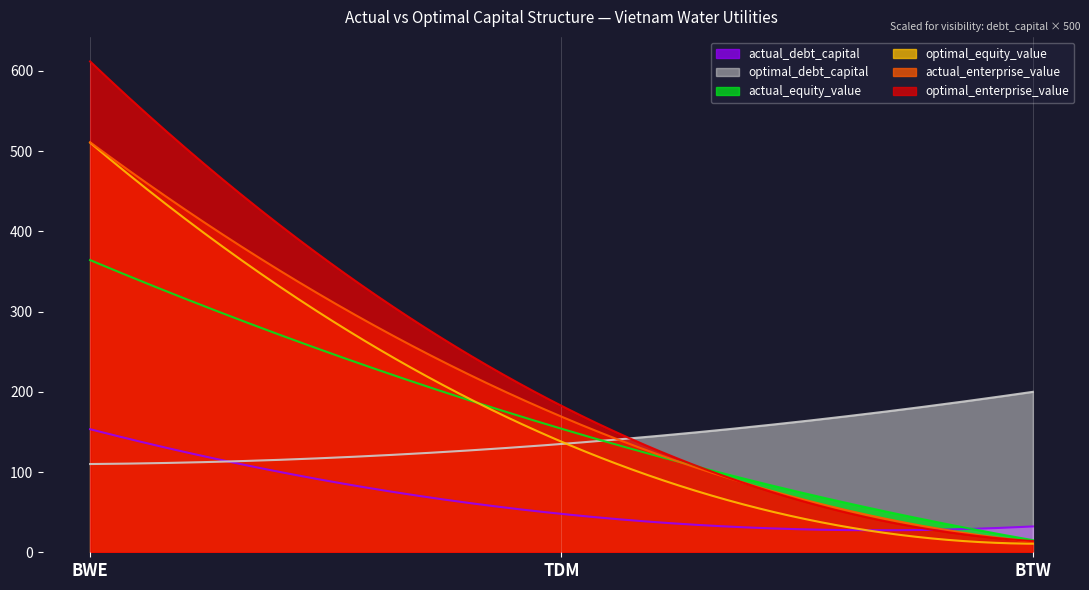

At which category is the sum across all series the highest?

BWE